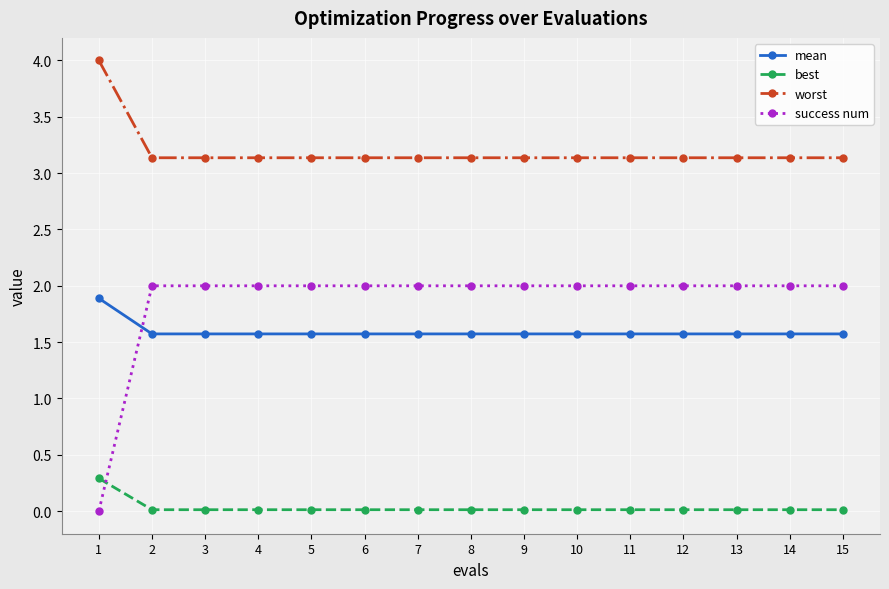

Which series has the largest total across all categories?

worst